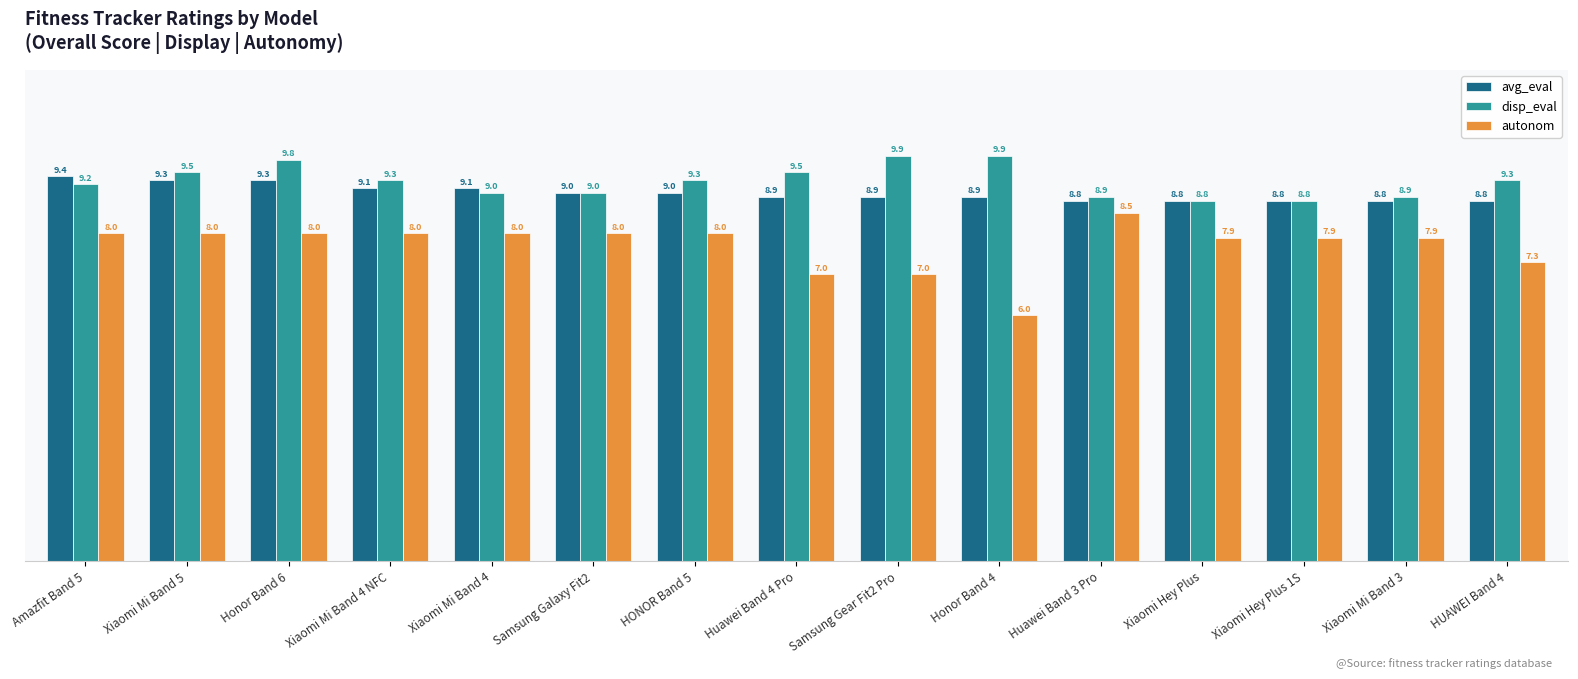

List the series in order of their overall mean, lowest first.

autonom, avg_eval, disp_eval